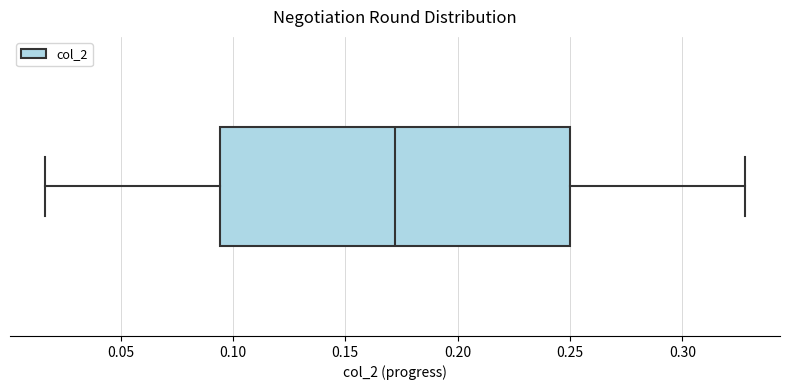

Where does the left whisker of the box end on the x-axis? The values are not printed on the chart, so give them approximately, as read against the axis.

0.015